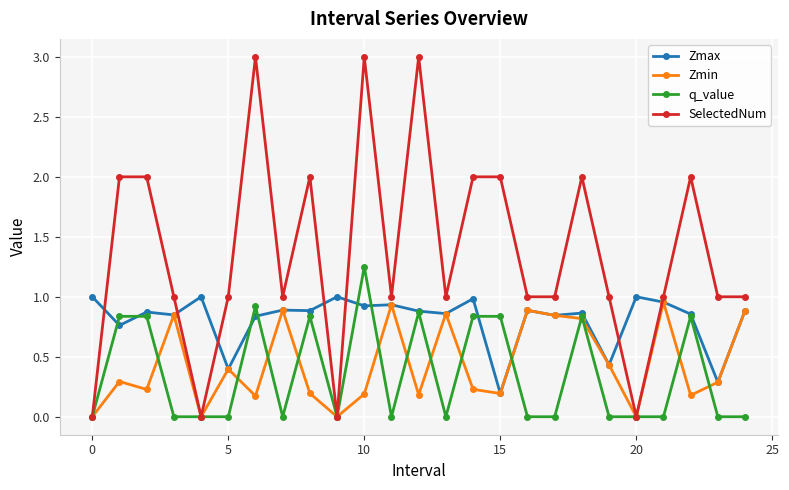

What is the value of the SelectedNum point at the 23rd from the left?

2.0